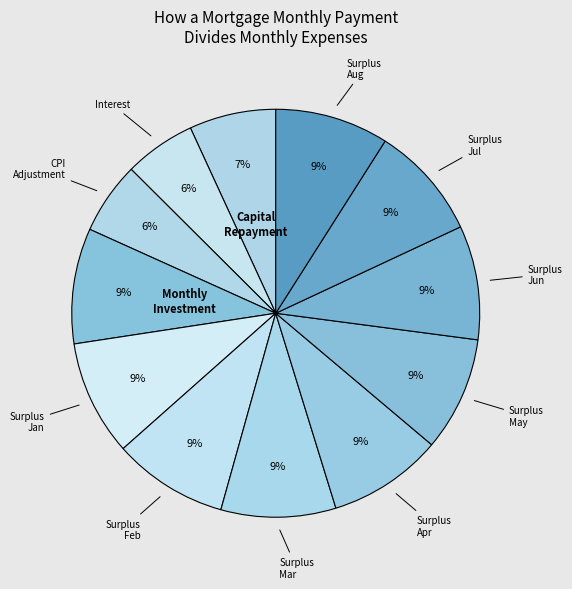

How many segments does this pie chart have?

12